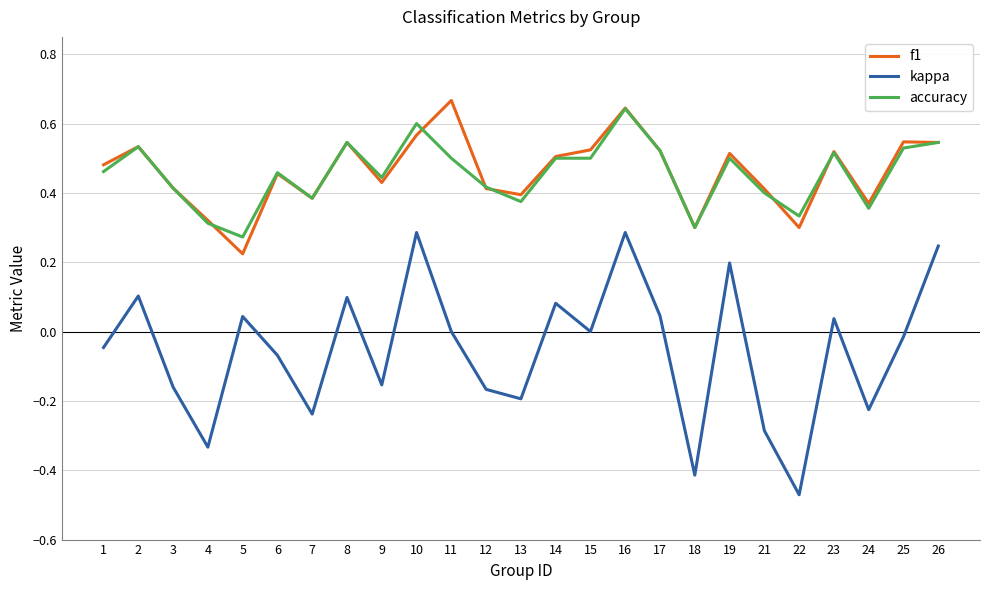

True or false: f1 and kappa intersect in this chart.

False